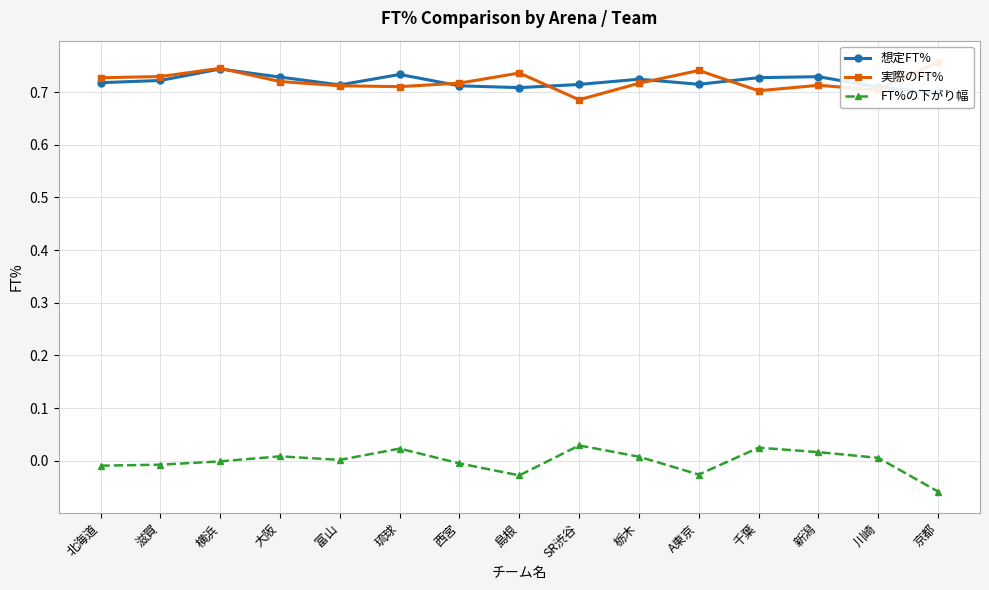

Rank the series at 川崎 from lowest to highest value.

FT%の下がり幅, 実際のFT%, 想定FT%